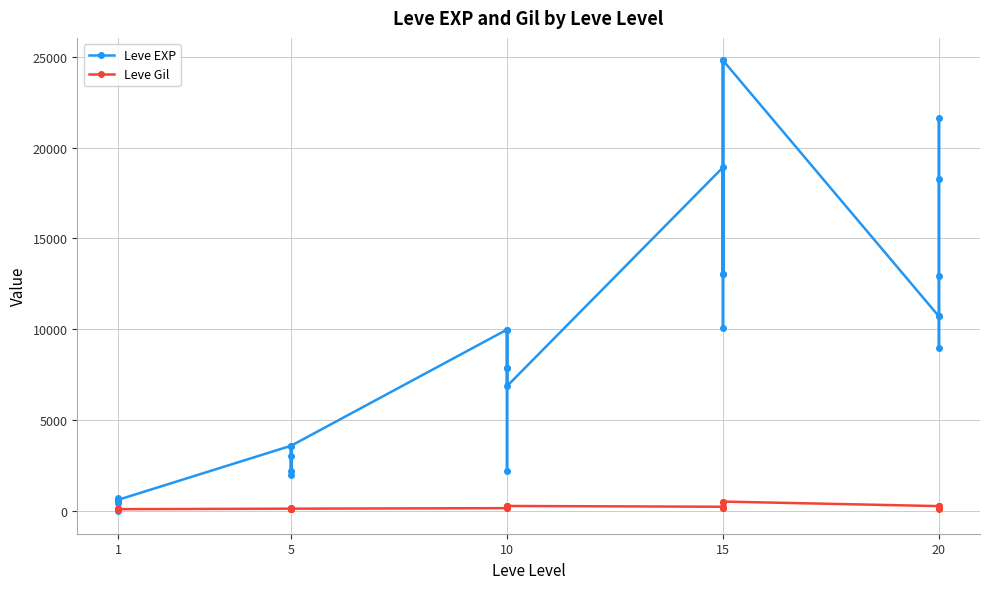

What is the average value of the Leve Gil series?

208